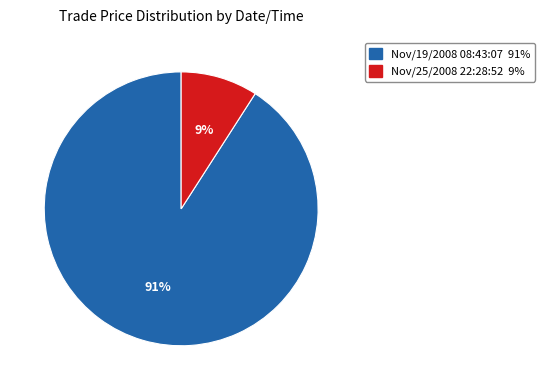

The Nov/19/2008 08:43:07 slice represents 99% of the pie. True or false?

False